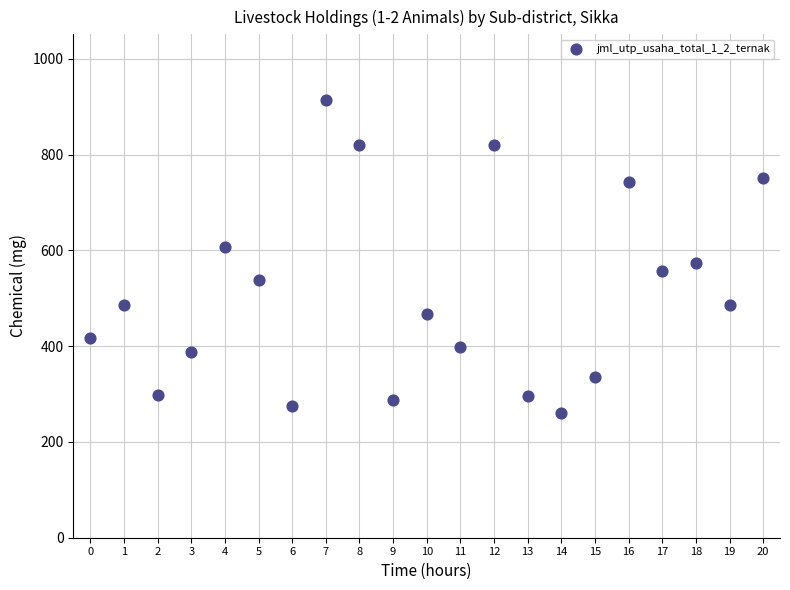

What is the range of Y values (max minus min)?

654